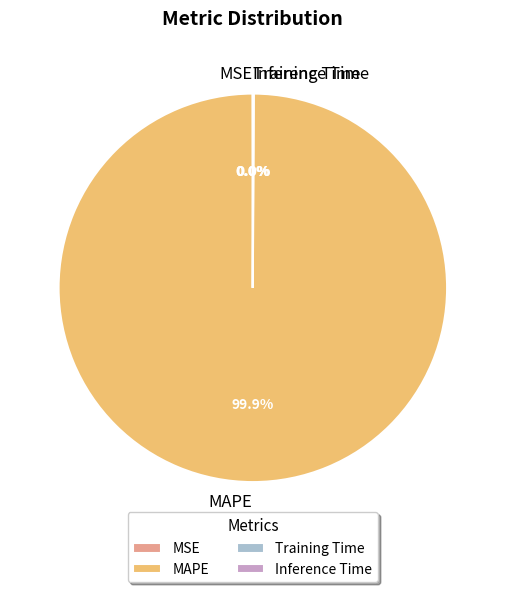

What is the largest slice in the pie chart?

MAPE